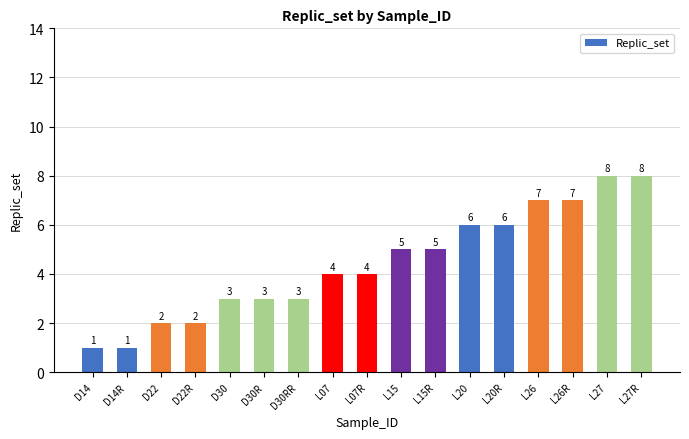

What is the label of the 11th bar from the right?

D30RR